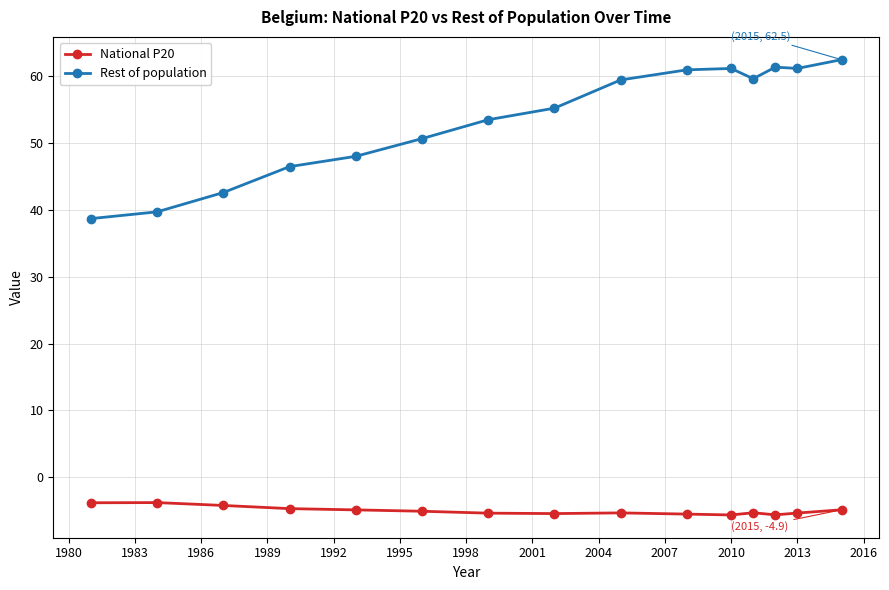

How many lines are shown in the chart?

2